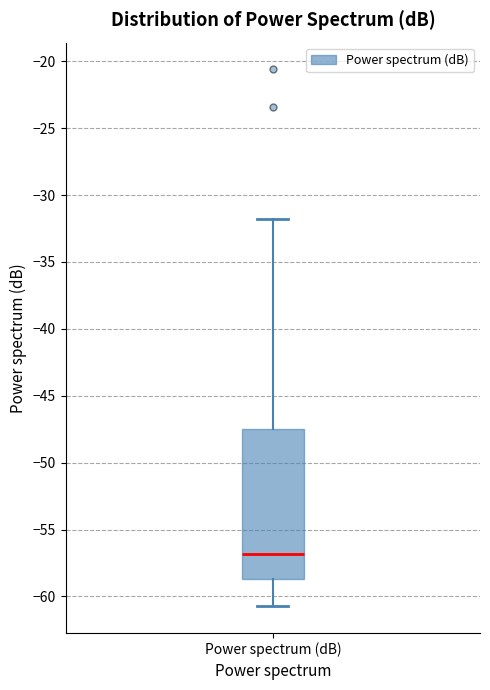

Transcribe this box plot: give where the median line is, the range the box spans, and where the two whiskers end, as read against the y-axis. The values are not printed on the chart, so give them approximately, as read against the axis.

median -57.0, box -58.5 to -47.5, whiskers -60.5 to -32.0